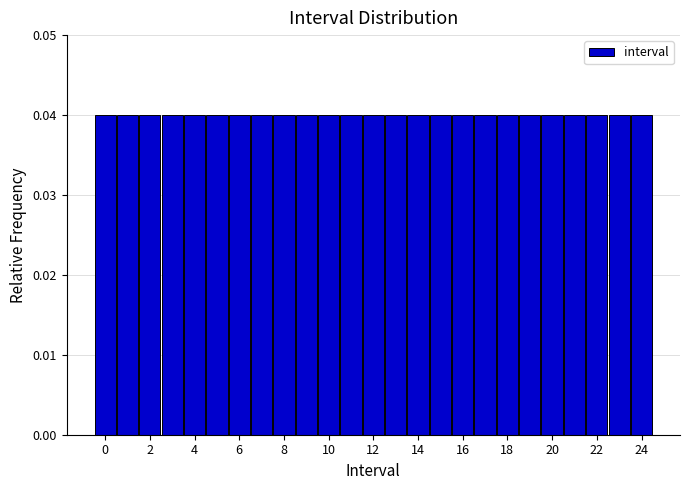

What is the height of the bar covering 19.5 to 20.5 on the x-axis? Neither the bar edges nor the heights are printed on the chart, so give them approximately, as read against the axes.

0.04